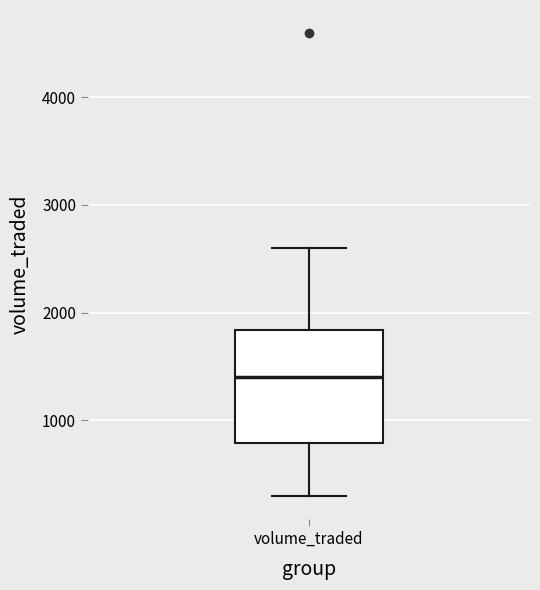

Where is the upper edge of the box for volume_traded on the y-axis? The values are not printed on the chart, so give them approximately, as read against the axis.

1800